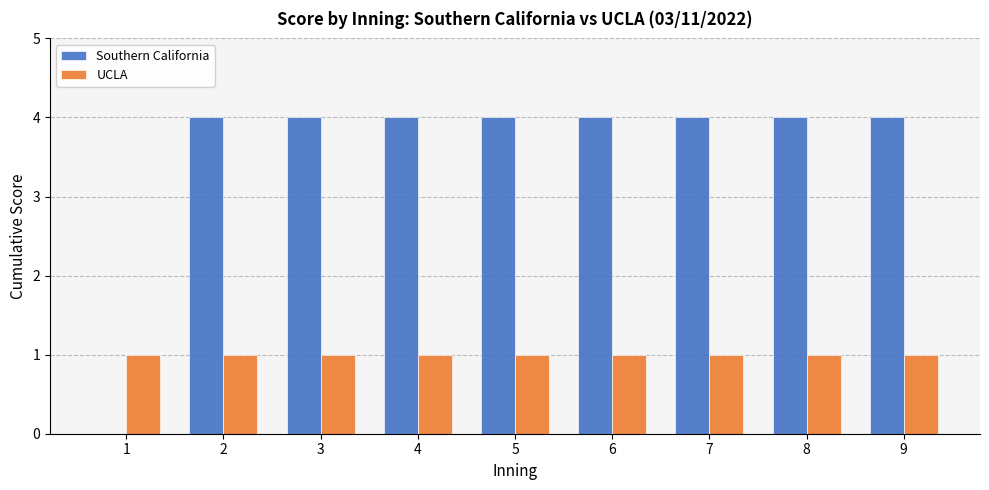

Which series has the largest range (max minus min)?

Southern California